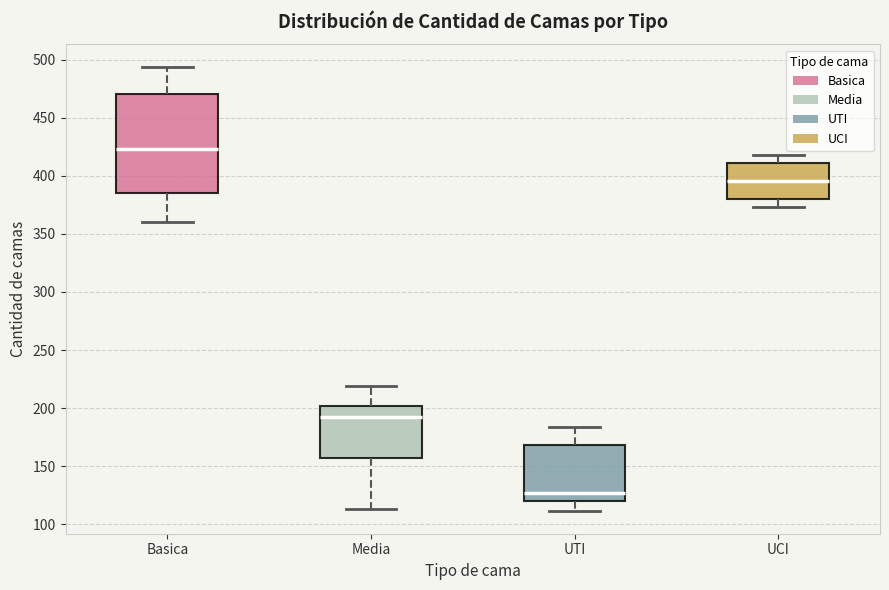

Which box has the highest median line?

Basica